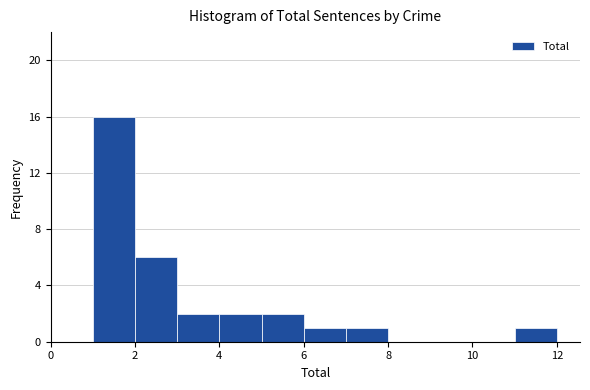

Reading left to right, transcribe this chart: for each bar, give the range it covers on the x-axis and its height. The values are not printed on the chart, so give them approximately, as read against the axis.

1 to 2: 16
2 to 3: 6
3 to 4: 2
4 to 5: 2
5 to 6: 2
6 to 7: 1
7 to 8: 1
8 to 9: 0
9 to 10: 0
10 to 11: 0
11 to 12: 1